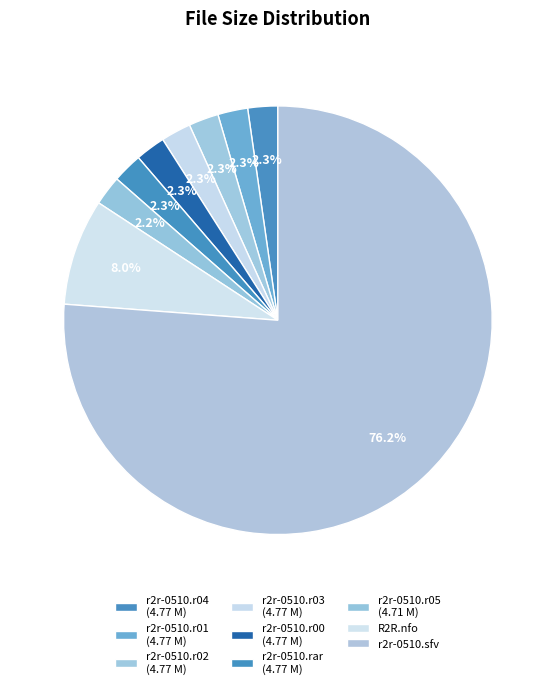

How many slices are in this pie chart?

9